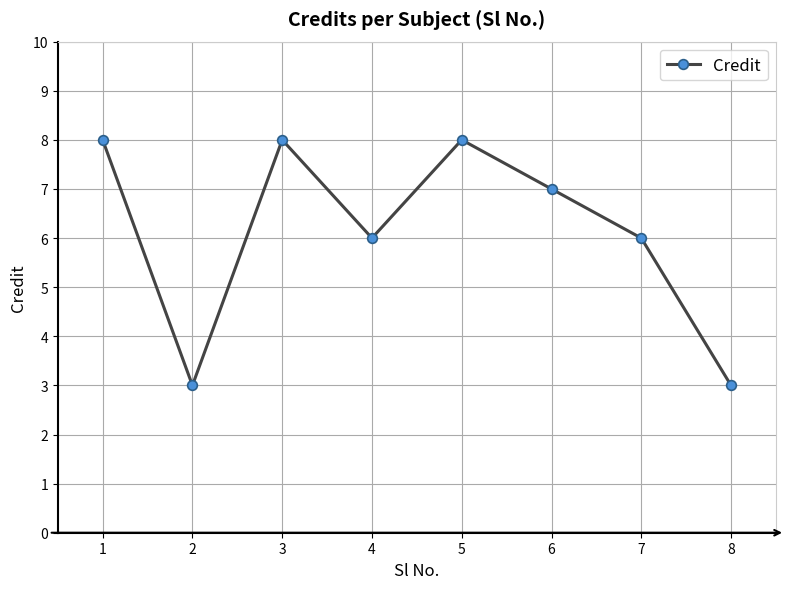

How many lines are shown in the chart?

1